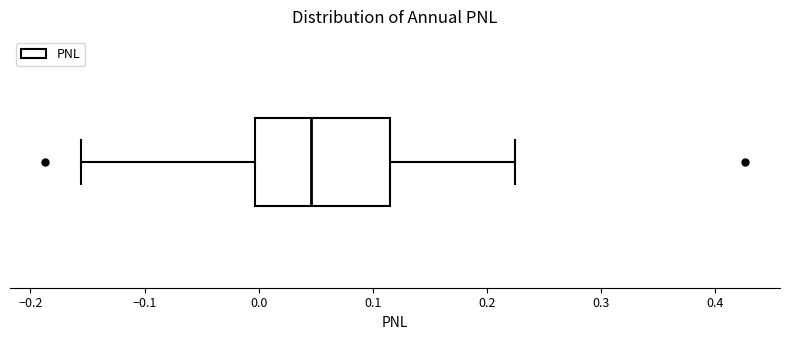

Where is the left edge of the box on the x-axis? The values are not printed on the chart, so give them approximately, as read against the axis.

0.00